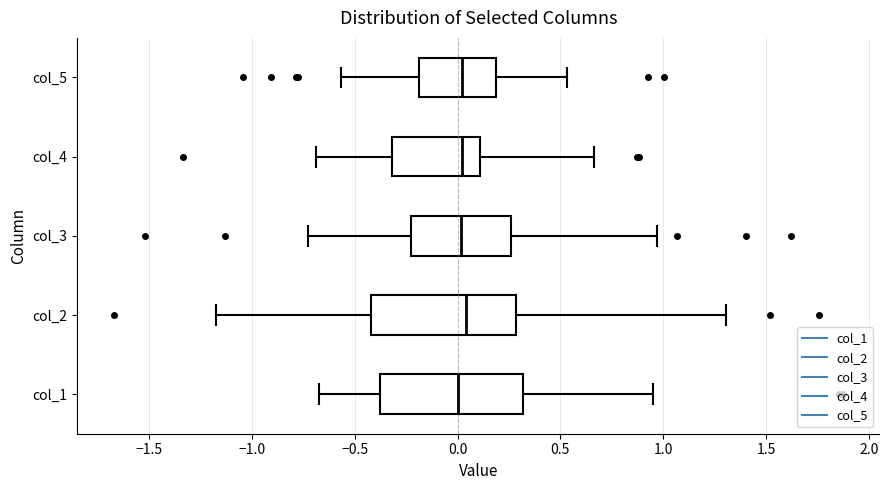

Reading bottom to top, read every box against the x-axis: the position of its median line, the range the box covers, and the ends of its whiskers. The values are not printed on the chart, so give them approximately, as read against the axis.

col_1: median 0.00, box -0.40 to 0.30, whiskers -0.65 to 0.95
col_2: median 0.05, box -0.40 to 0.30, whiskers -1.20 to 1.30
col_3: median 0.00, box -0.25 to 0.25, whiskers -0.75 to 0.95
col_4: median 0.00, box -0.30 to 0.10, whiskers -0.70 to 0.65
col_5: median 0.00, box -0.20 to 0.20, whiskers -0.55 to 0.55